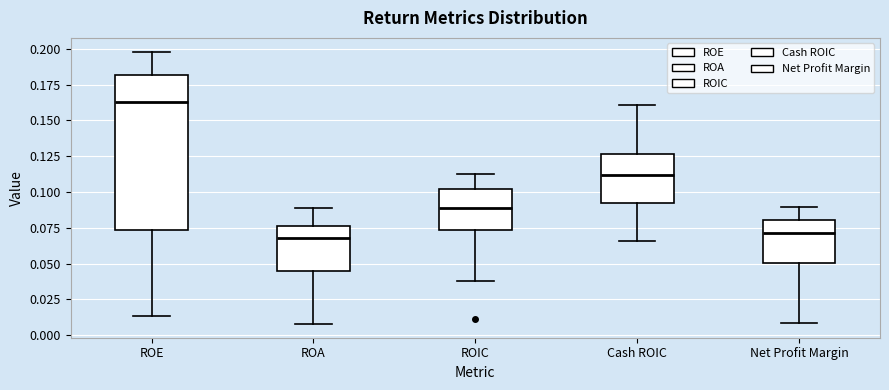

Reading left to right, transcribe this box plot: for each box, give where its median line is, the range the box spans, and where its two whiskers end, as read against the y-axis. The values are not printed on the chart, so give them approximately, as read against the axis.

ROE: median 0.165, box 0.075 to 0.180, whiskers 0.015 to 0.200
ROA: median 0.070, box 0.045 to 0.075, whiskers 0.010 to 0.090
ROIC: median 0.090, box 0.075 to 0.100, whiskers 0.040 to 0.115
Cash ROIC: median 0.110, box 0.090 to 0.125, whiskers 0.065 to 0.160
Net Profit Margin: median 0.070, box 0.050 to 0.080, whiskers 0.010 to 0.090